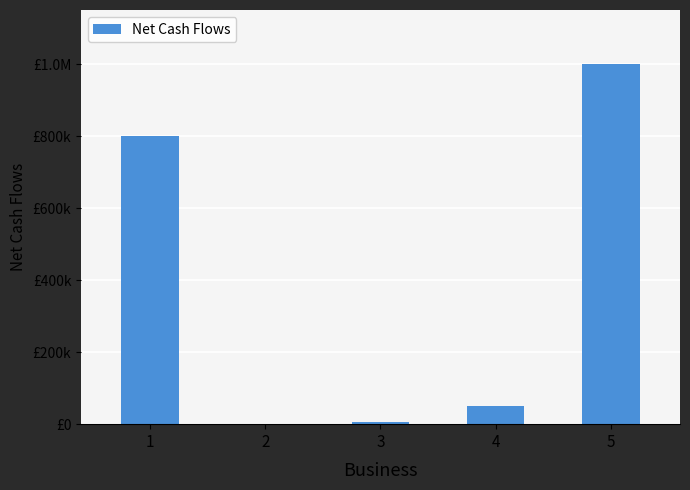

Between 5 and 3, which is larger?

5